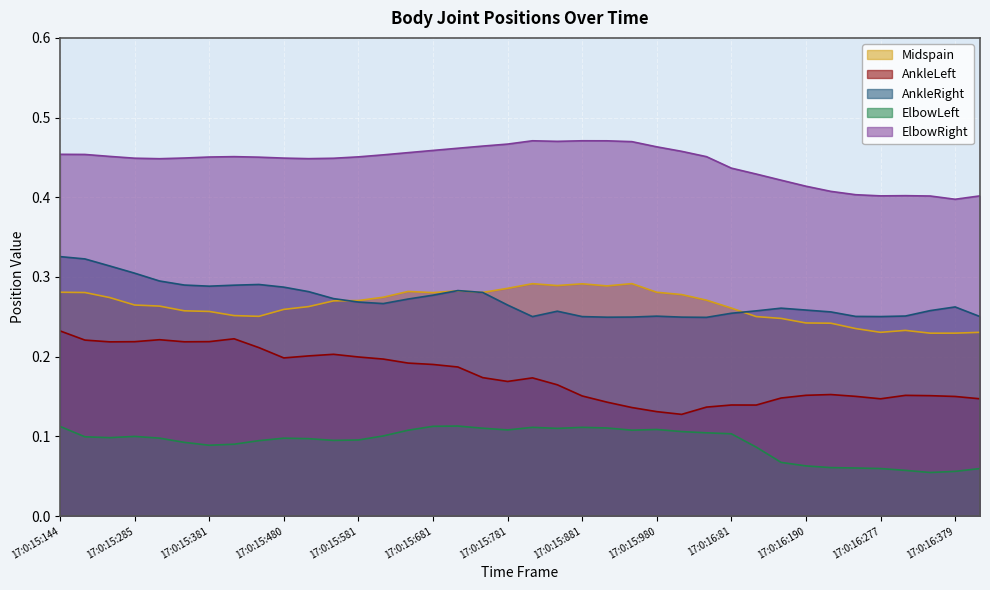

True or false: AnkleLeft has more than 0 interior local peaks.

True